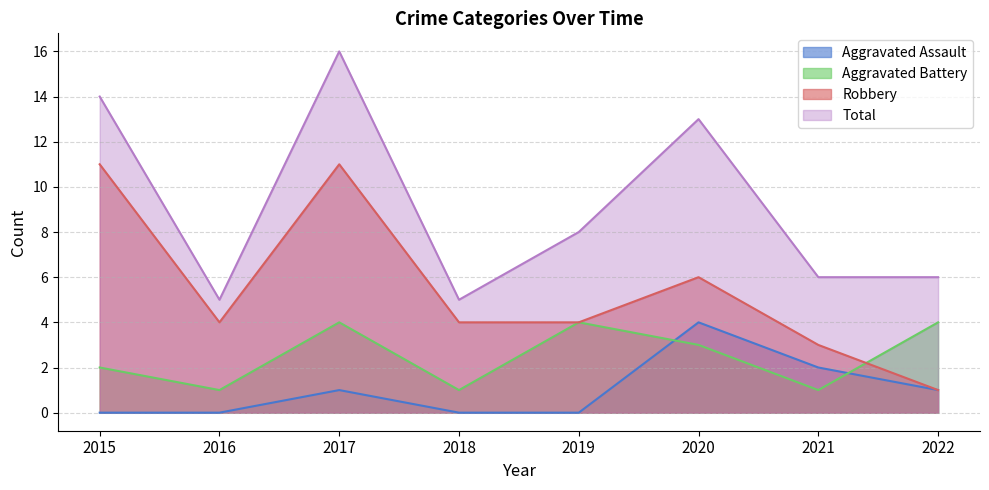

Is the value of Aggravated Assault at 2016 greater than the value of Aggravated Battery at 2019?

No